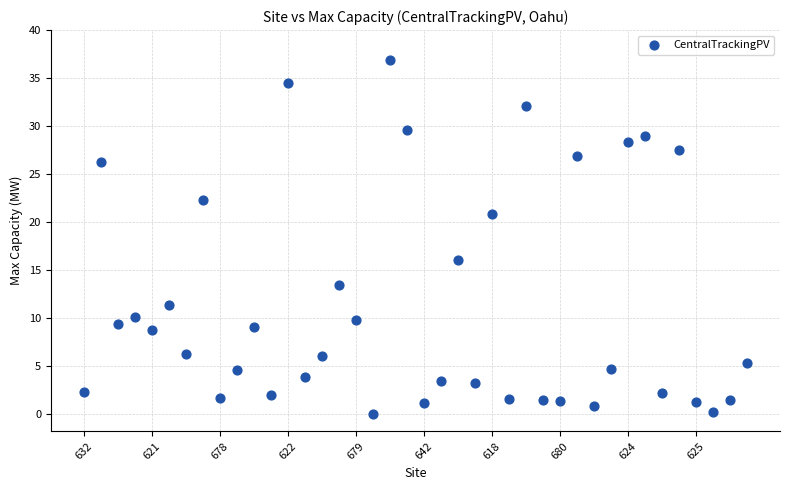

What is the range of Y values (max minus min)?

36.8